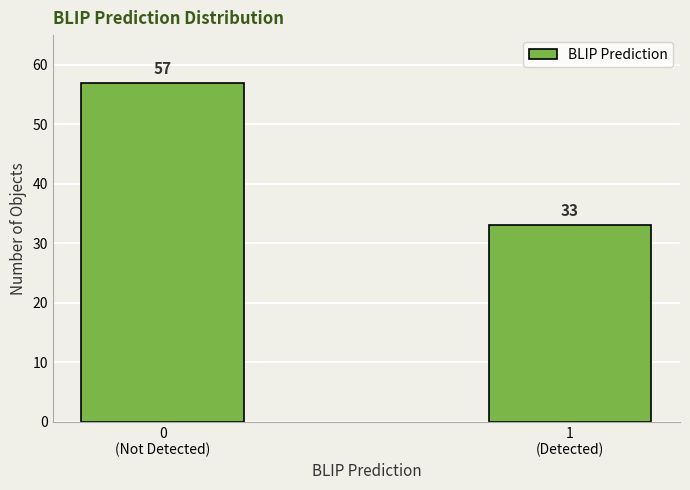

Reading left to right, transcribe all the data shown in this chart.

57	33